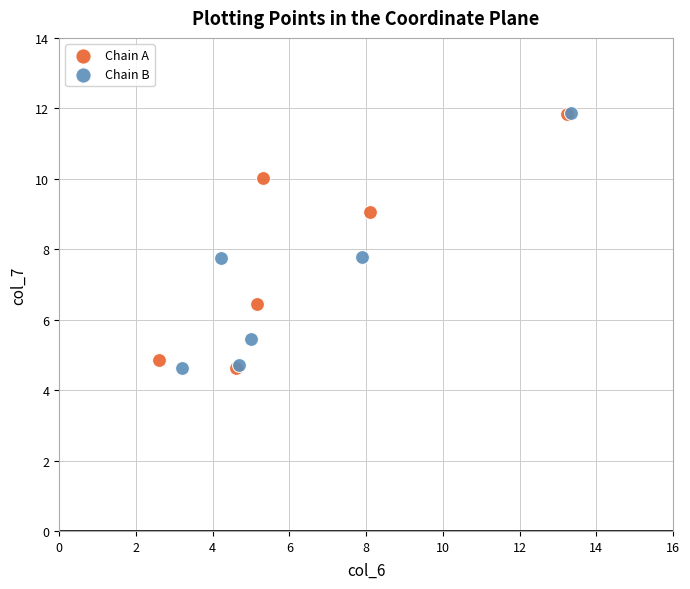

What are all the series names shown in the legend?

Chain A, Chain B